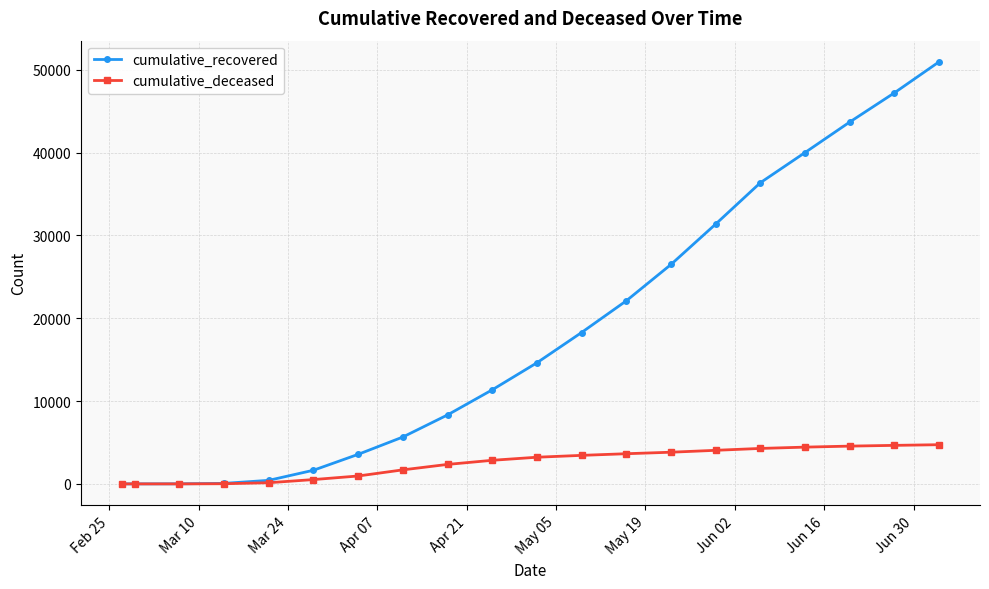

At how many categories does at least one series exceed 19041?

8